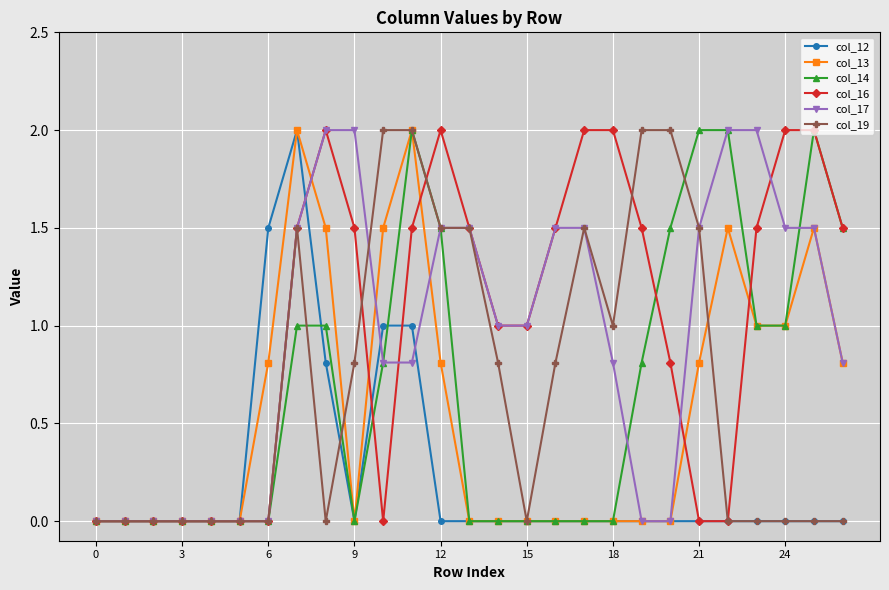

True or false: col_16 has more than 0 interior local peaks.

True